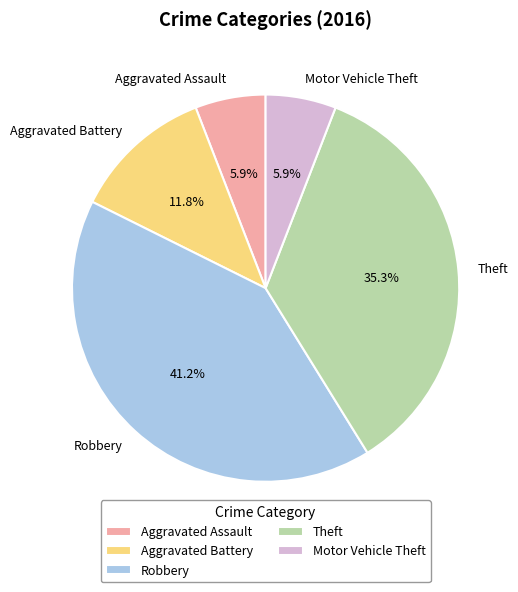

Does any single category account for the majority?

No